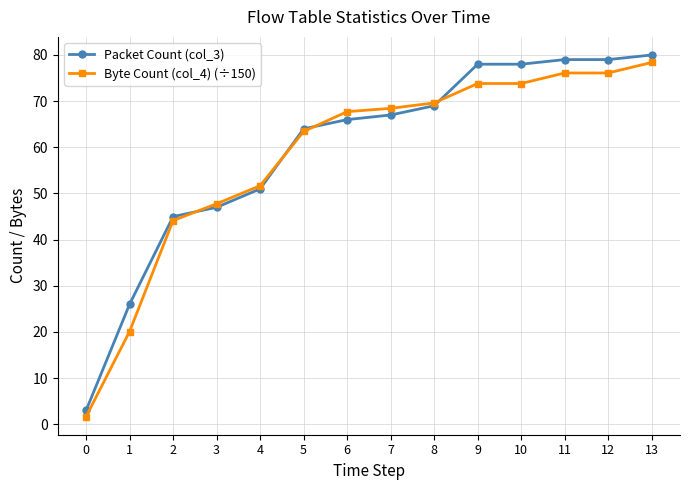

Where do Packet Count (col_3) and Byte Count (col_4) (÷150) first cross each other?

2 and 3